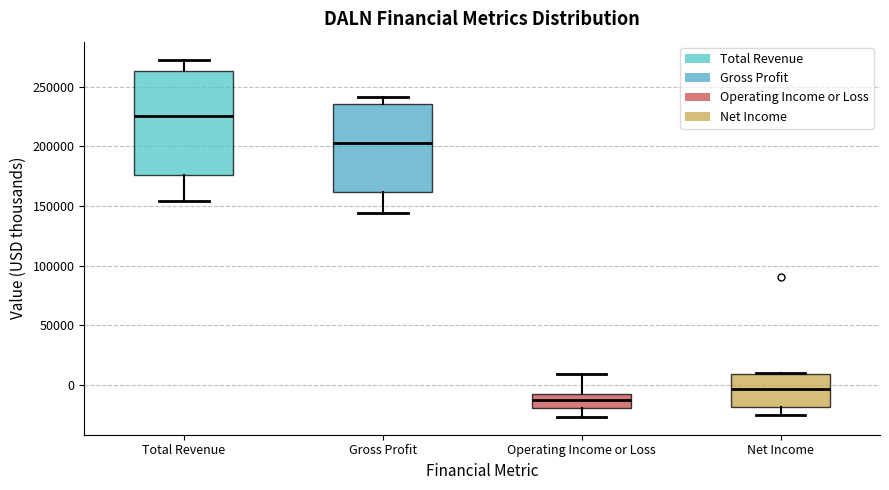

Which box has the lowest median line?

Operating Income or Loss